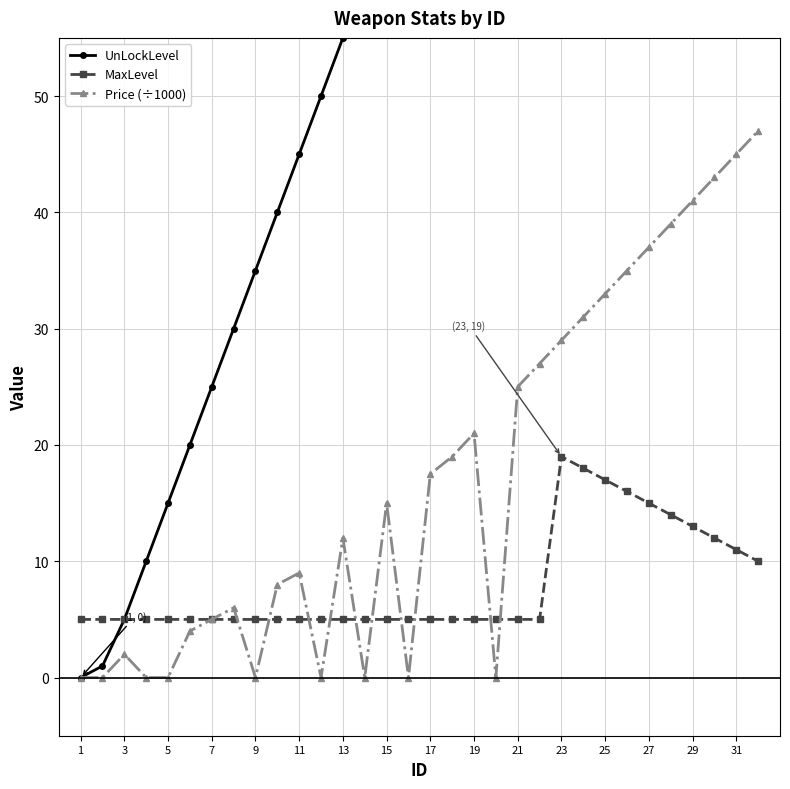

Is it true that Price (÷1000) equals 8.6 at 27?

False